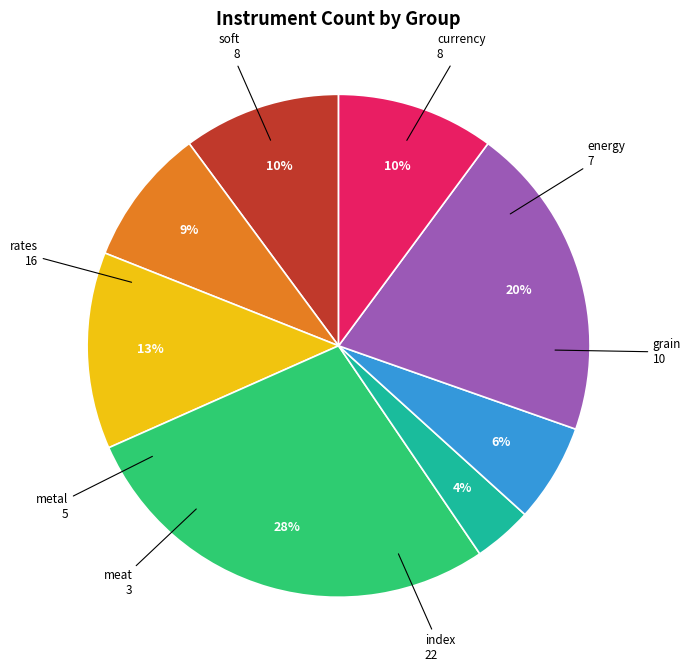

Is there a majority slice in this chart?

No